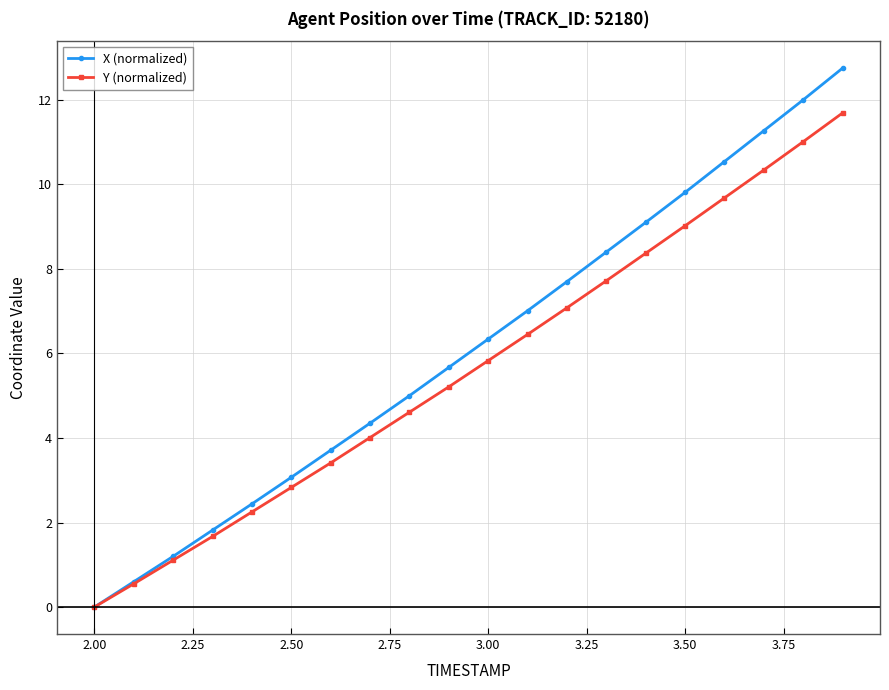

True or false: Y (normalized) has more than 2 interior local peaks.

False